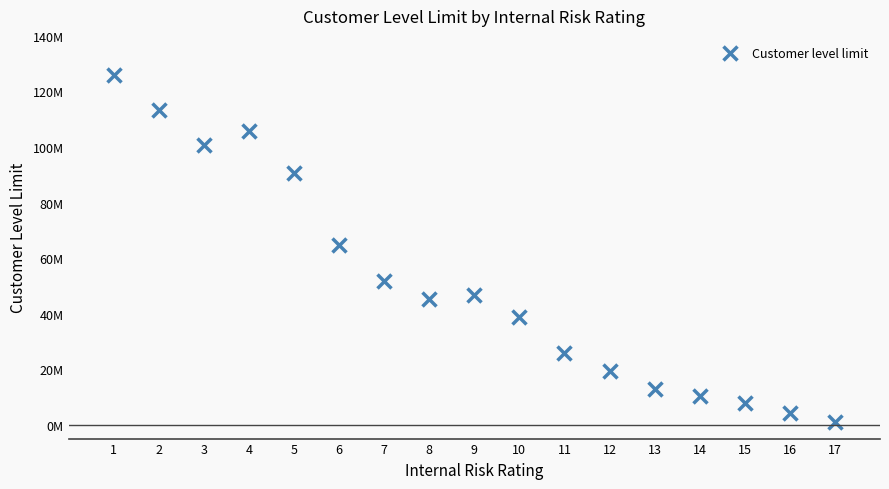

What is the average value?

50937882